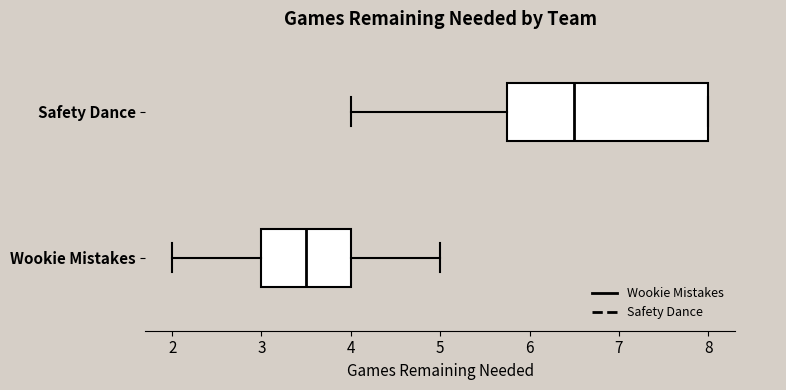

Where is the right edge of the box for Wookie Mistakes on the x-axis? The values are not printed on the chart, so give them approximately, as read against the axis.

4.0